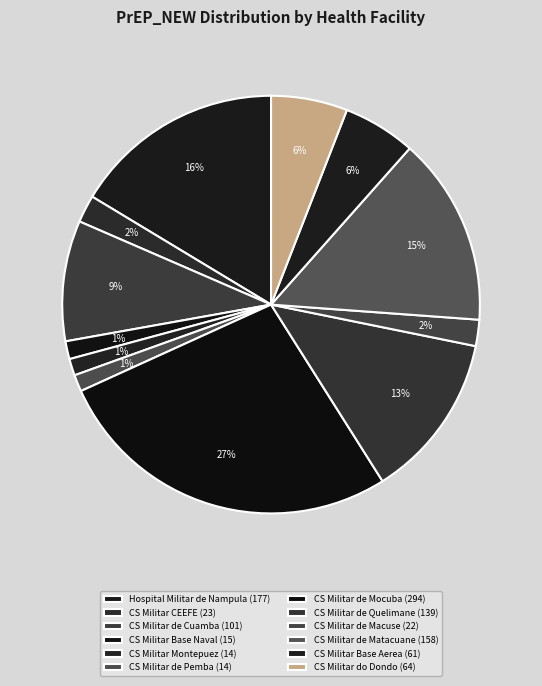

What is the ratio of the value at CS Militar Base Aerea to the value at CS Militar do Dondo?

1.0